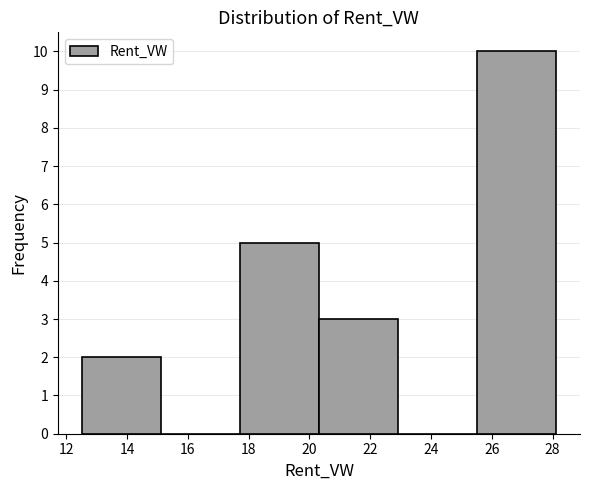

What is the height of the bar covering 12.6 to 15.2 on the x-axis? Neither the bar edges nor the heights are printed on the chart, so give them approximately, as read against the axes.

2